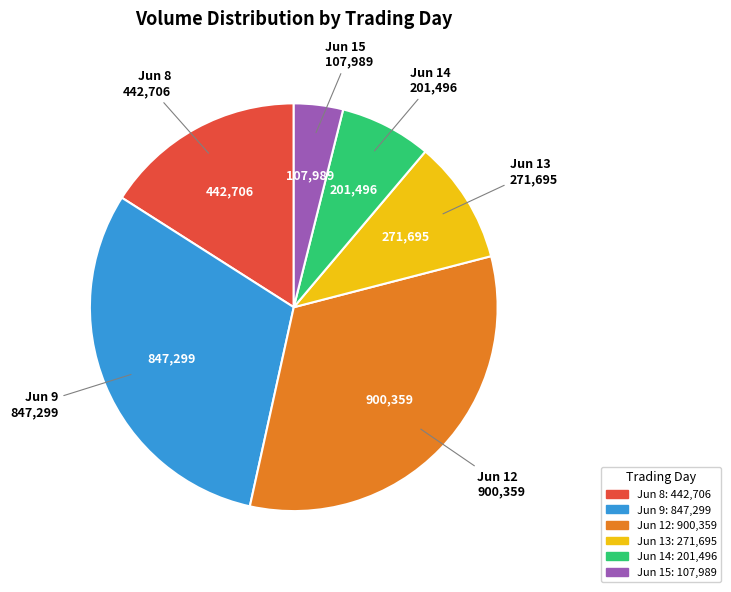

Is there a majority slice in this chart?

No